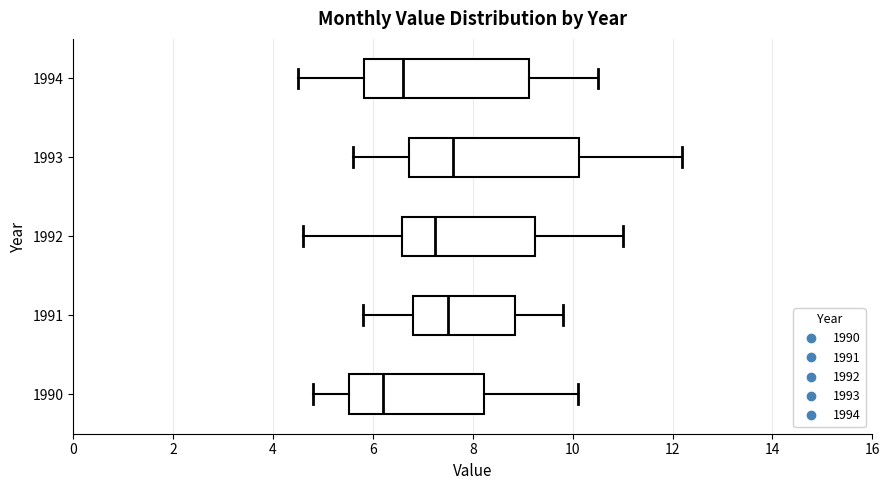

Reading bottom to top, read every box against the x-axis: the position of its median line, the range the box covers, and the ends of its whiskers. The values are not printed on the chart, so give them approximately, as read against the axis.

1990: median 6.2, box 5.6 to 8.2, whiskers 4.8 to 10.2
1991: median 7.6, box 6.8 to 8.8, whiskers 5.8 to 9.8
1992: median 7.2, box 6.6 to 9.2, whiskers 4.6 to 11.0
1993: median 7.6, box 6.8 to 10.2, whiskers 5.6 to 12.2
1994: median 6.6, box 5.8 to 9.2, whiskers 4.6 to 10.6